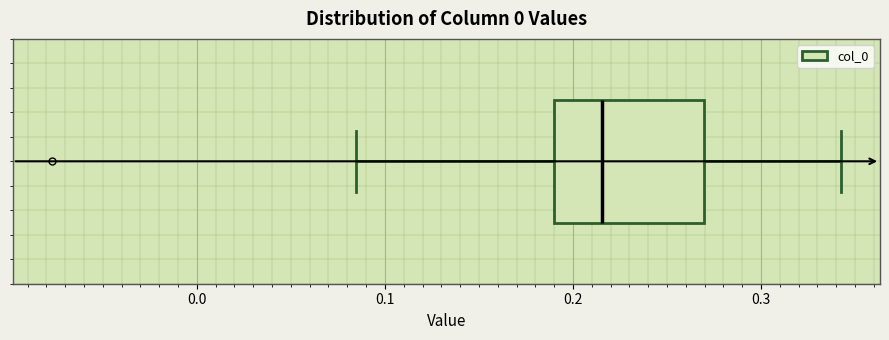

Read this box plot against the x-axis: the position of the median line, the range covered by the box, and the ends of both whiskers. The values are not printed on the chart, so give them approximately, as read against the axis.

median 0.22, box 0.19 to 0.27, whiskers 0.08 to 0.34